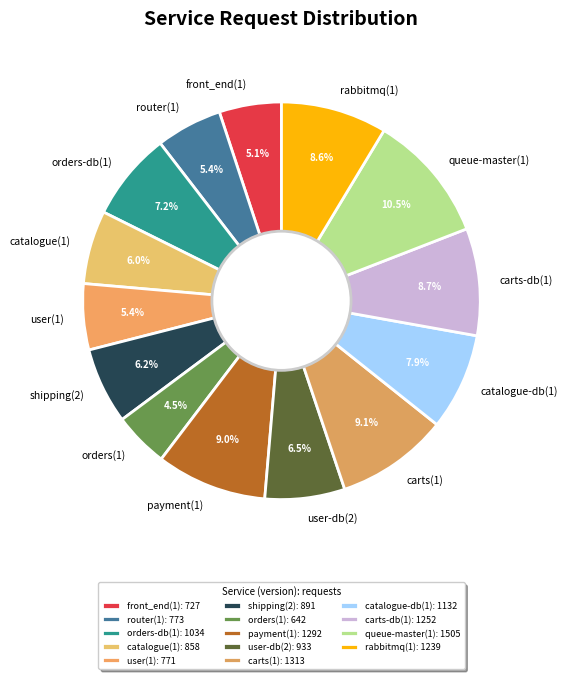

Is there any slice that represents more than half of the pie?

No